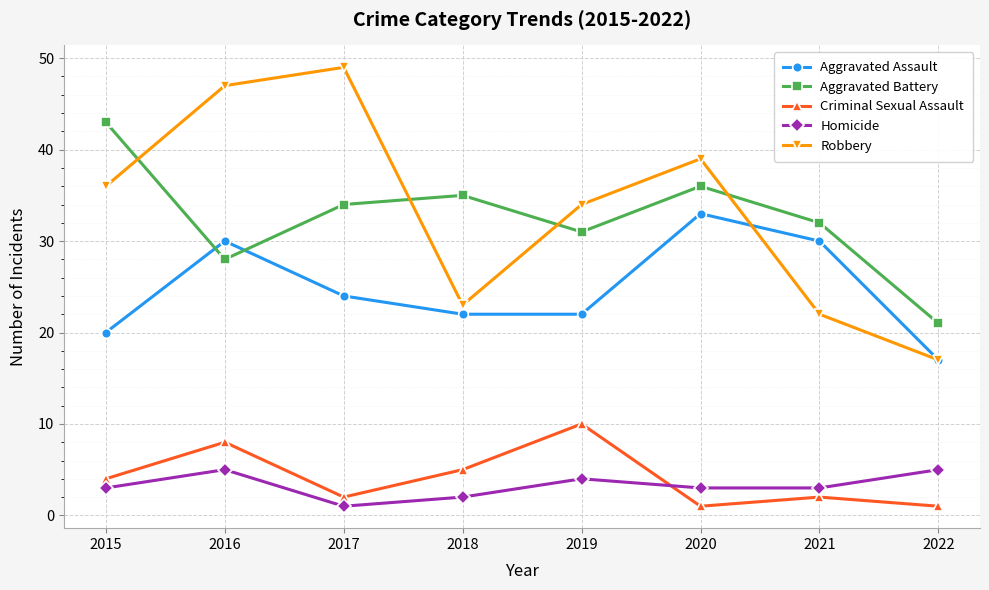

The value of Aggravated Assault at 2016 is 30. True or false?

True